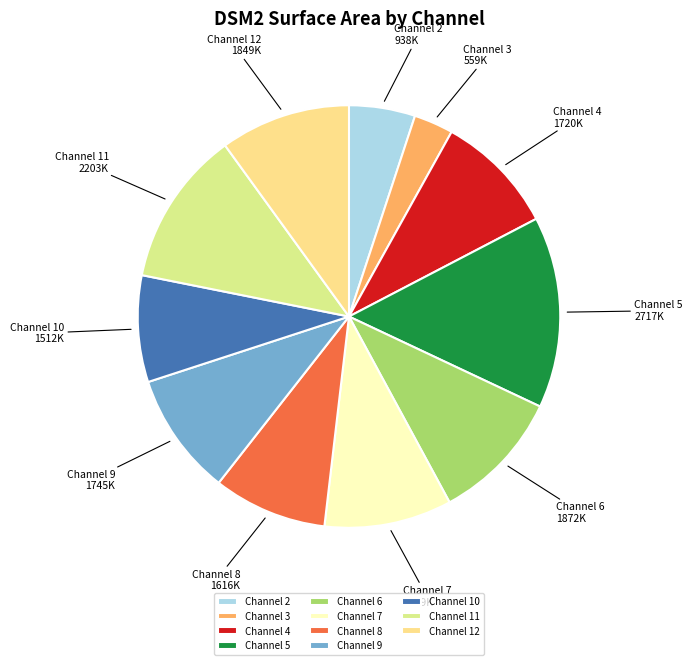

Is it true that Channel 2 is 1% of the pie?

False